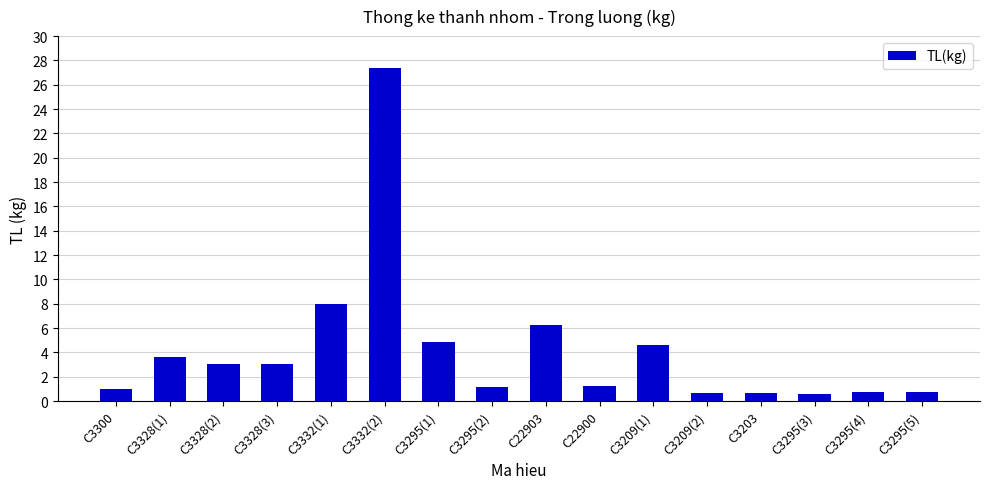

What is the minimum value shown in the chart?

0.6